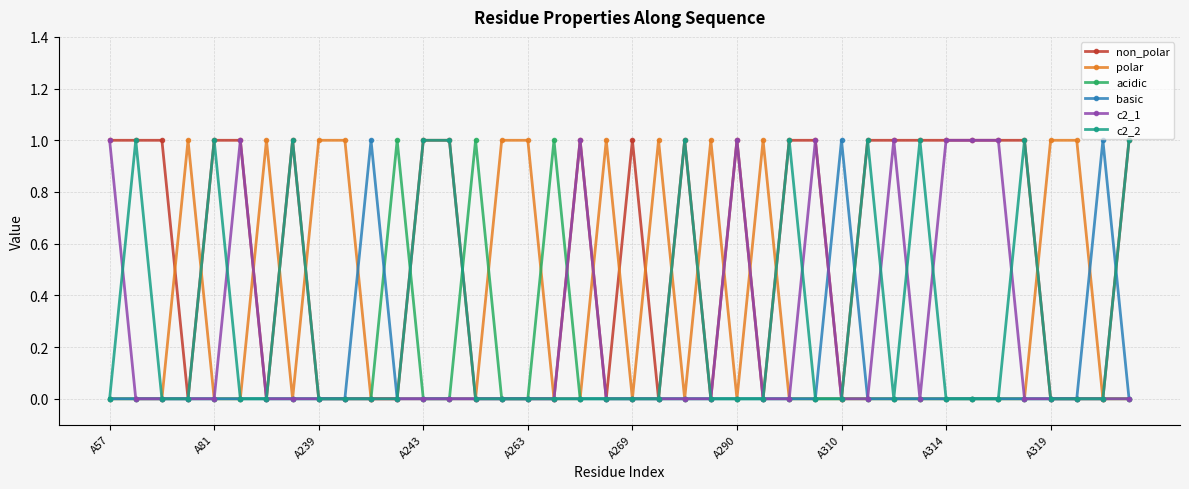

Count the polar values in the range 0 to 1.

40